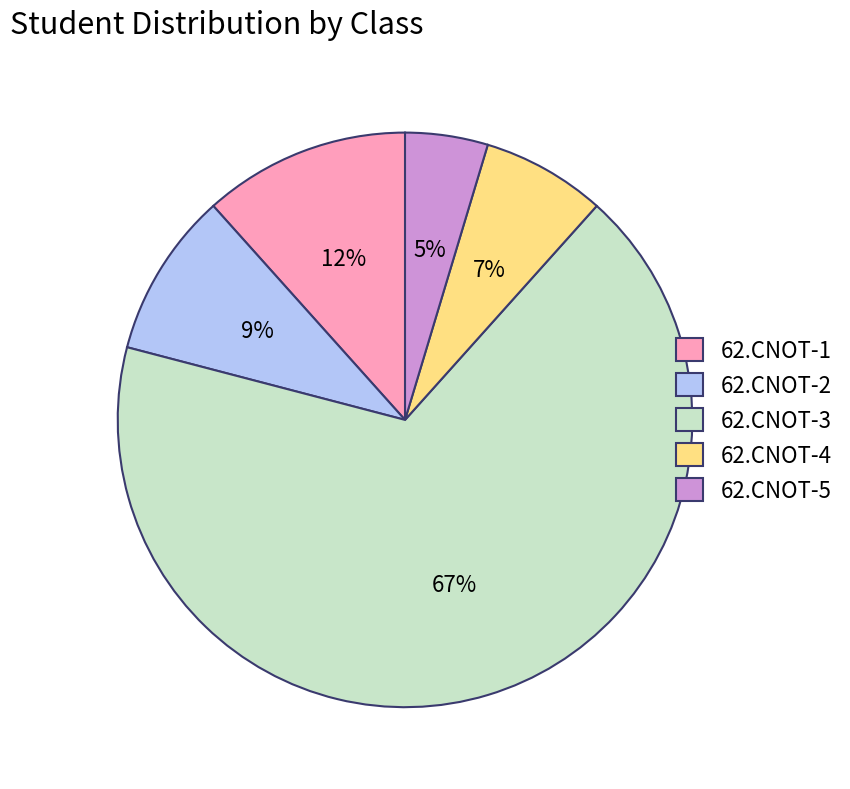

Rank the categories by value from highest to lowest.

62.CNOT-3, 62.CNOT-1, 62.CNOT-2, 62.CNOT-4, 62.CNOT-5